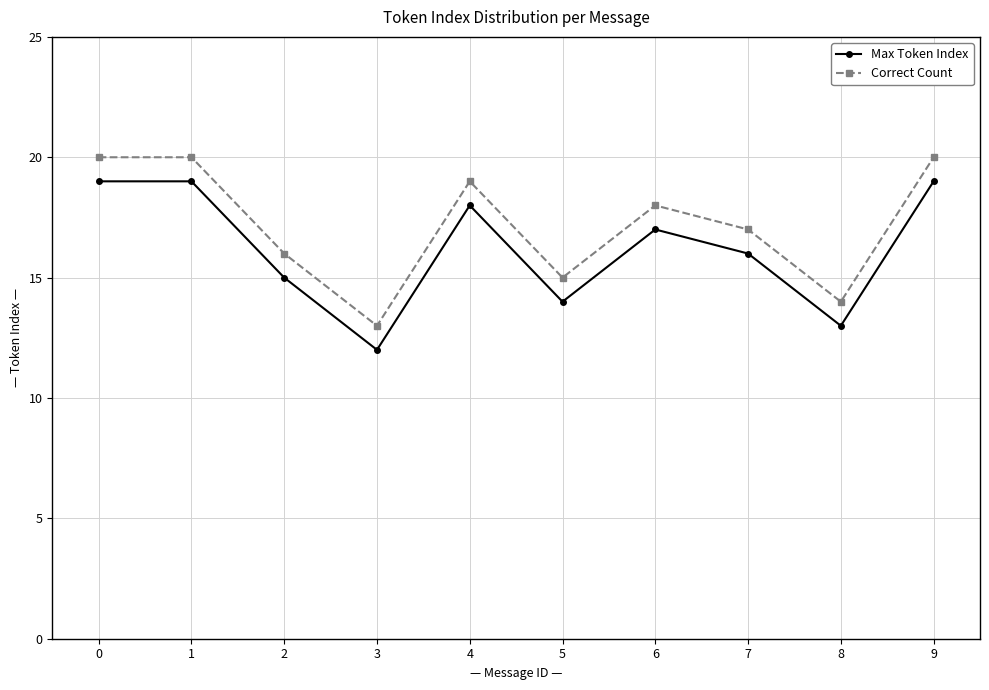

What value does the Correct Count series have at 9?

20